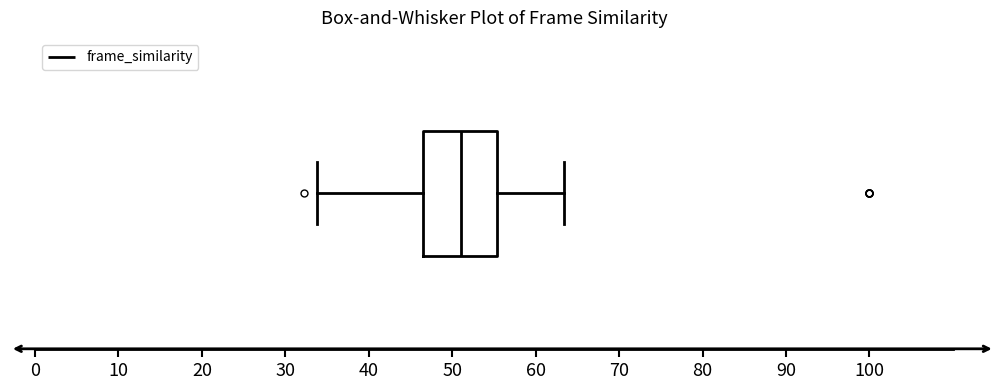

Transcribe this box plot: give where the median line is, the range the box spans, and where the two whiskers end, as read against the x-axis. The values are not printed on the chart, so give them approximately, as read against the axis.

median 51, box 47 to 55, whiskers 34 to 63